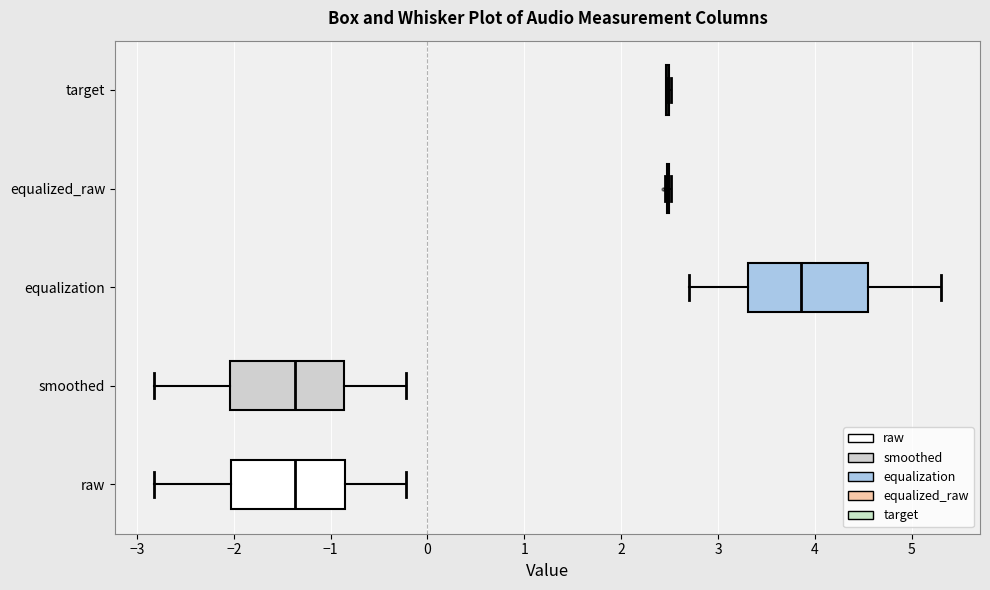

Reading bottom to top, read every box against the x-axis: the position of its median line, the range the box covers, and the ends of its whiskers. The values are not printed on the chart, so give them approximately, as read against the axis.

raw: median -1.4, box -2.0 to -0.9, whiskers -2.8 to -0.2
smoothed: median -1.4, box -2.0 to -0.9, whiskers -2.8 to -0.2
equalization: median 3.9, box 3.3 to 4.6, whiskers 2.7 to 5.3
equalized_raw: box collapsed to a line at 2.5, whiskers 2.5 to 2.5
target: box collapsed to a line at 2.5, whiskers 2.5 to 2.5